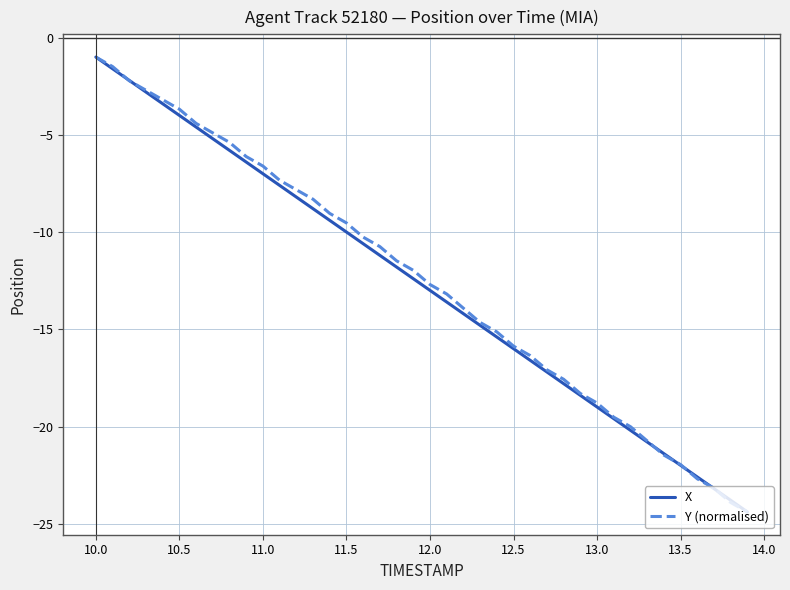

What is the minimum value for X?

-24.4